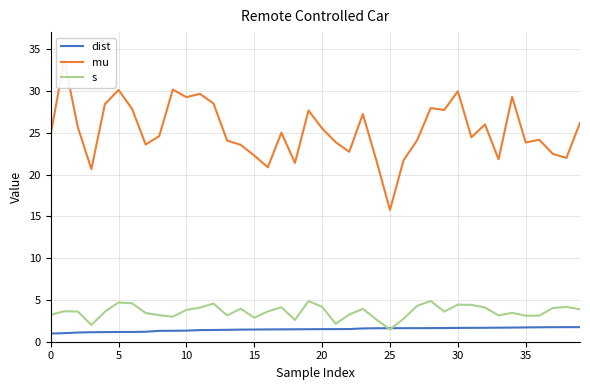

What is the maximum value for s?

4.9